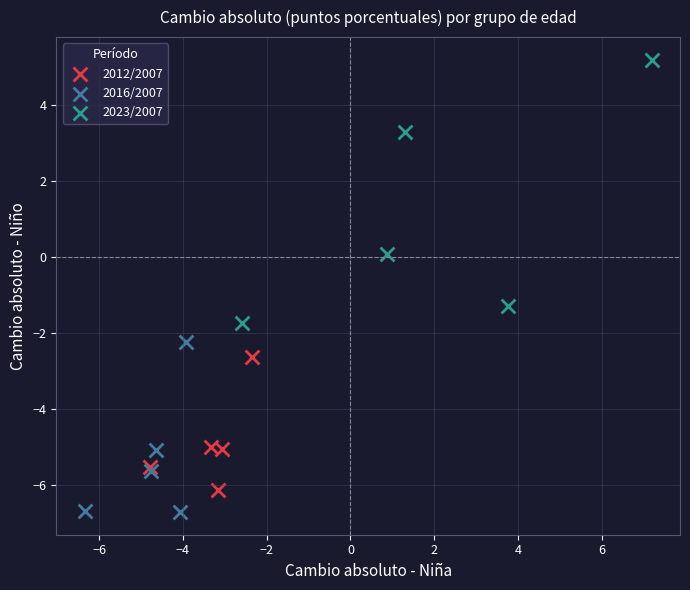

Which series reaches the minimum Y coordinate?

2016/2007